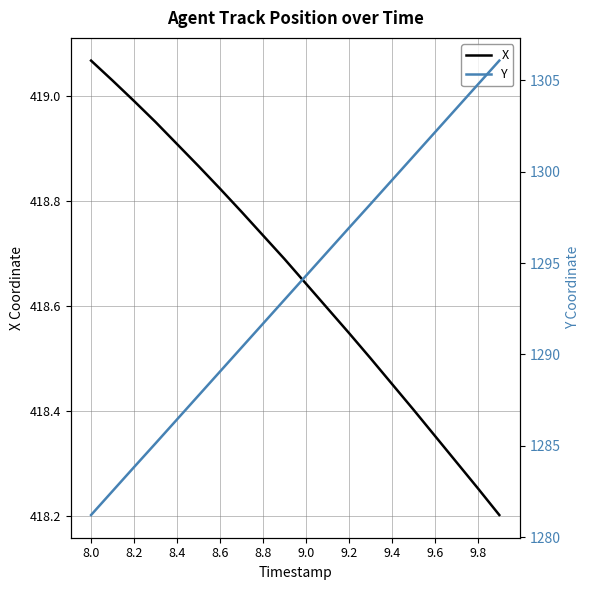

Is this an area chart (filled region under the line)?

No